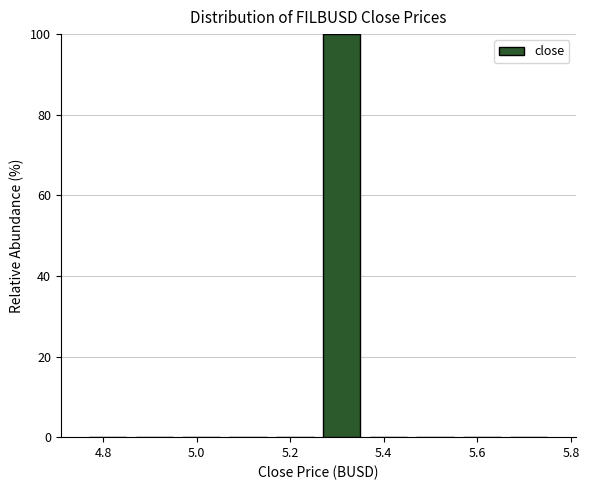

Reading left to right, transcribe this chart: for each bar, give the range it covers on the x-axis and its height. The values are not printed on the chart, so give them approximately, as read against the axis.

4.76 to 4.86: 0
4.86 to 4.96: 0
4.96 to 5.06: 0
5.06 to 5.16: 0
5.16 to 5.26: 0
5.26 to 5.36: 100
5.36 to 5.46: 0
5.46 to 5.56: 0
5.56 to 5.66: 0
5.66 to 5.76: 0